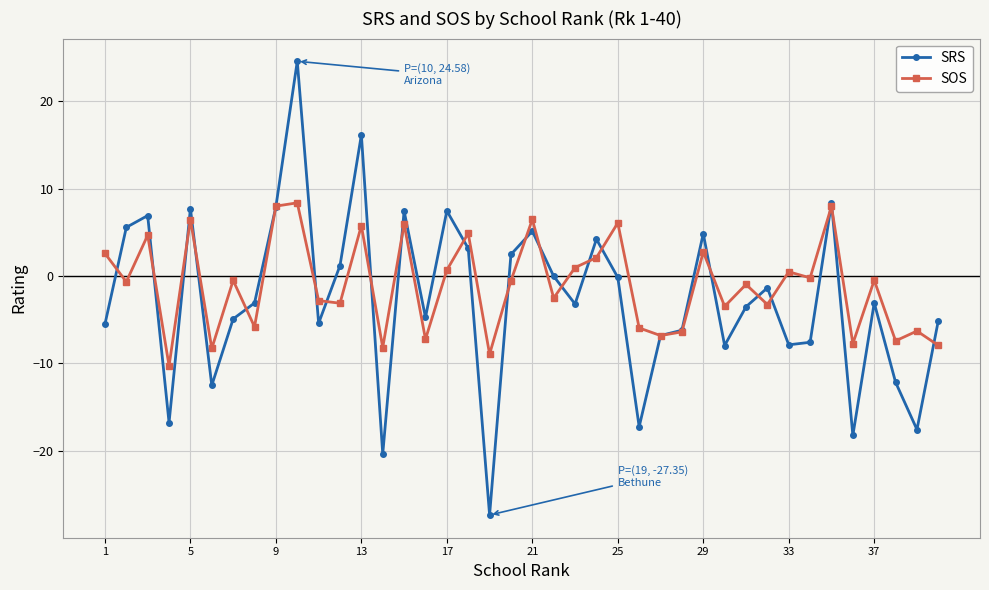

Rank the series by their average value, from lowest to highest.

SRS, SOS